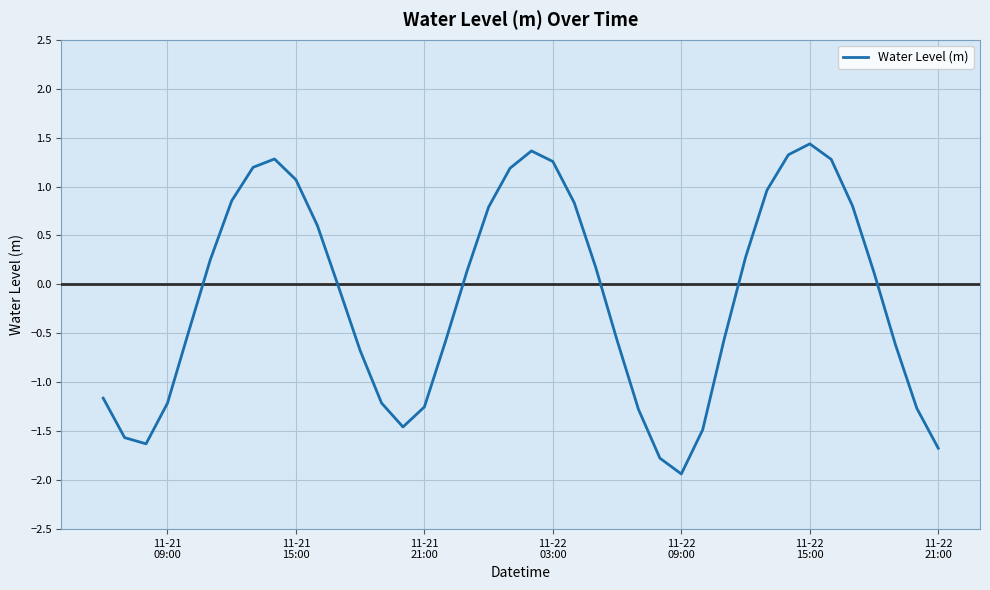

What is the difference between the maximum and minimum values?

3.4